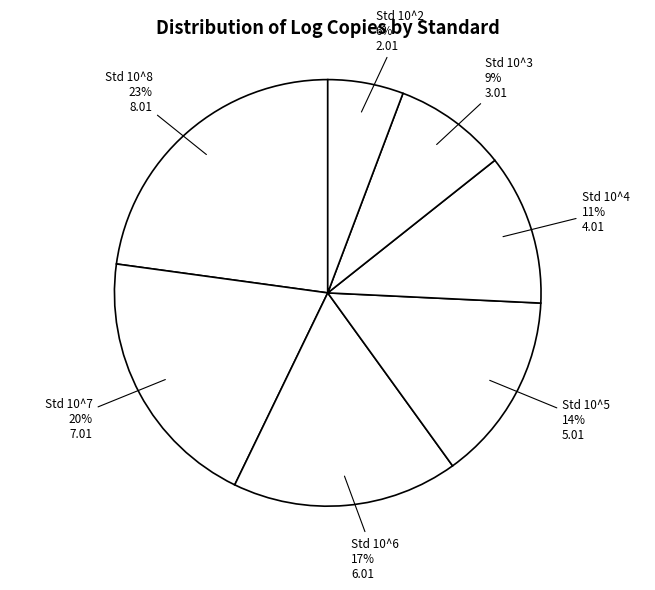

To the nearest percent, what is the combined percentage of Std 10^5 and Std 10^3?

23%